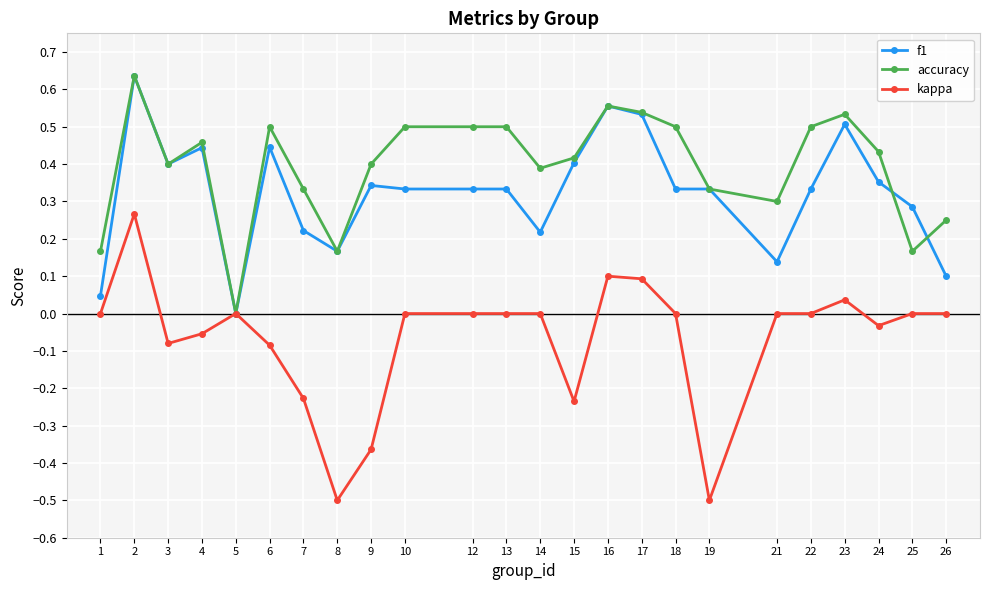

What is the total value across all series at 18?

0.8